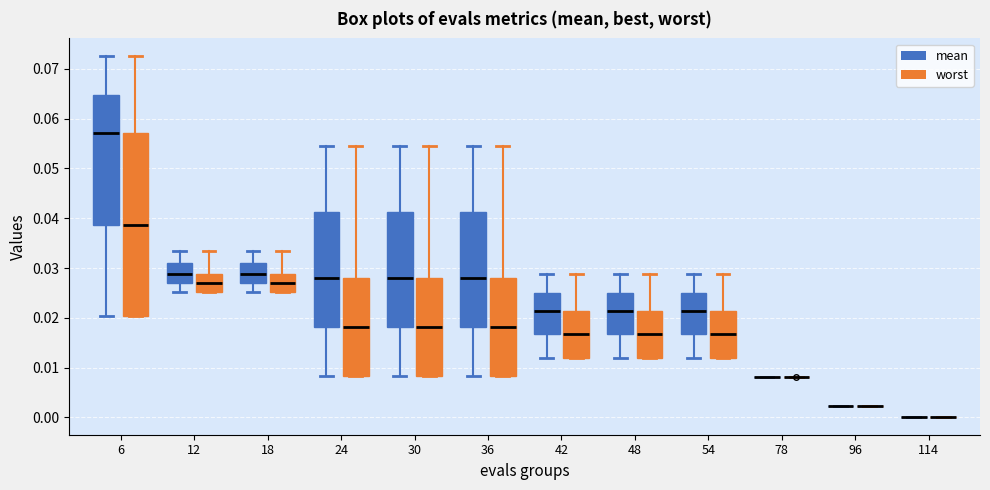

Reading left to right, transcribe this box plot: for each box, give where its median line is, the range the box spans, and where its two whiskers end, as read against the y-axis. The values are not printed on the chart, so give them approximately, as read against the axis.

6 (mean): median 0.057, box 0.039 to 0.065, whiskers 0.020 to 0.072
6 (worst): median 0.039, box 0.020 to 0.057, whiskers 0.020 to 0.072
12 (mean): median 0.029, box 0.027 to 0.031, whiskers 0.025 to 0.033
12 (worst): median 0.027, box 0.025 to 0.029, whiskers 0.025 to 0.033
18 (mean): median 0.029, box 0.027 to 0.031, whiskers 0.025 to 0.033
18 (worst): median 0.027, box 0.025 to 0.029, whiskers 0.025 to 0.033
24 (mean): median 0.028, box 0.018 to 0.041, whiskers 0.008 to 0.054
24 (worst): median 0.018, box 0.008 to 0.028, whiskers 0.008 to 0.054
30 (mean): median 0.028, box 0.018 to 0.041, whiskers 0.008 to 0.054
30 (worst): median 0.018, box 0.008 to 0.028, whiskers 0.008 to 0.054
36 (mean): median 0.028, box 0.018 to 0.041, whiskers 0.008 to 0.054
36 (worst): median 0.018, box 0.008 to 0.028, whiskers 0.008 to 0.054
42 (mean): median 0.021, box 0.017 to 0.025, whiskers 0.012 to 0.029
42 (worst): median 0.017, box 0.012 to 0.021, whiskers 0.012 to 0.029
48 (mean): median 0.021, box 0.017 to 0.025, whiskers 0.012 to 0.029
48 (worst): median 0.017, box 0.012 to 0.021, whiskers 0.012 to 0.029
54 (mean): median 0.021, box 0.017 to 0.025, whiskers 0.012 to 0.029
54 (worst): median 0.017, box 0.012 to 0.021, whiskers 0.012 to 0.029
78 (mean): box collapsed to a line at 0.008, whiskers 0.008 to 0.008
78 (worst): box collapsed to a line at 0.008, whiskers 0.008 to 0.008
96 (mean): box collapsed to a line at 0.002, whiskers 0.002 to 0.002
96 (worst): box collapsed to a line at 0.002, whiskers 0.002 to 0.002
114 (mean): box collapsed to a line at 0.000, whiskers 0.000 to 0.000
114 (worst): box collapsed to a line at 0.000, whiskers 0.000 to 0.000